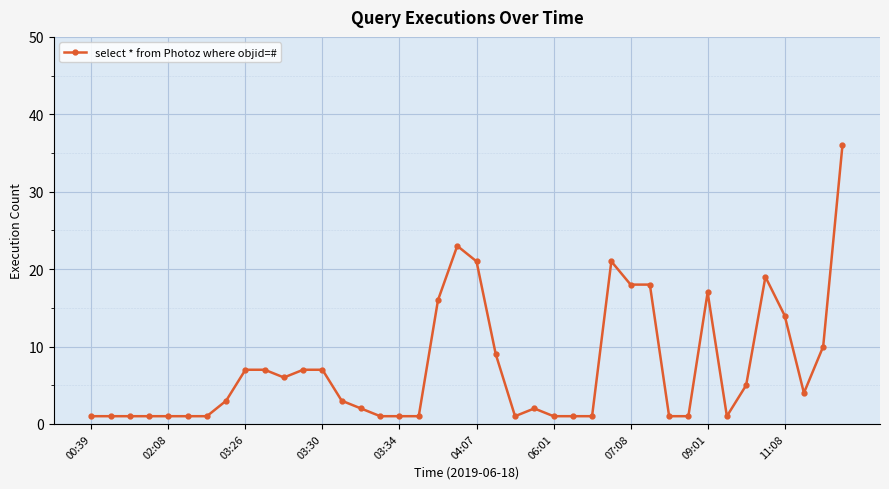

What is the maximum value shown in the chart?

36